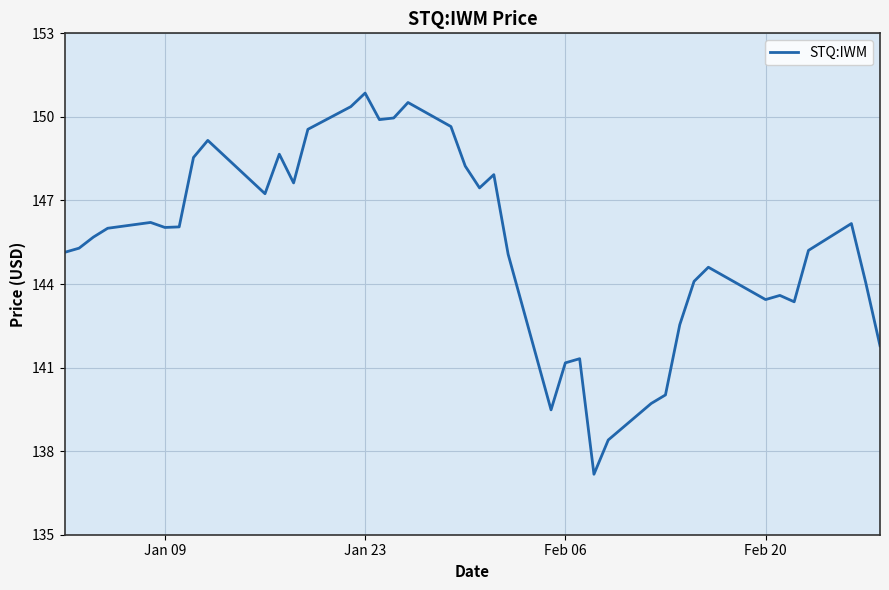

What is the greatest value displayed?

150.9